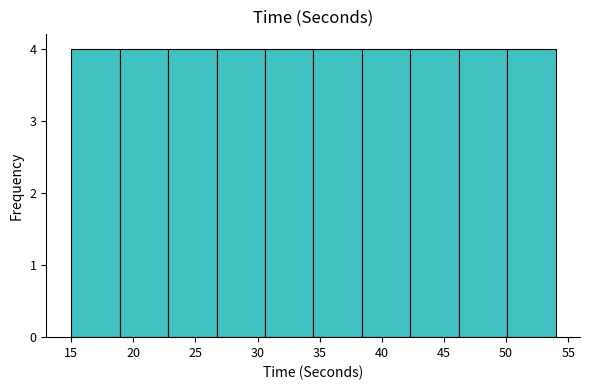

Reading left to right, transcribe this chart: for each bar, give the range it covers on the x-axis and its height. Neither the bar edges nor the heights are printed on the chart, so give them approximately, as read against the axes.

15.0 to 18.9: 4
18.9 to 22.8: 4
22.8 to 26.7: 4
26.7 to 30.6: 4
30.6 to 34.5: 4
34.5 to 38.4: 4
38.4 to 42.3: 4
42.3 to 46.2: 4
46.2 to 50.1: 4
50.1 to 54.0: 4